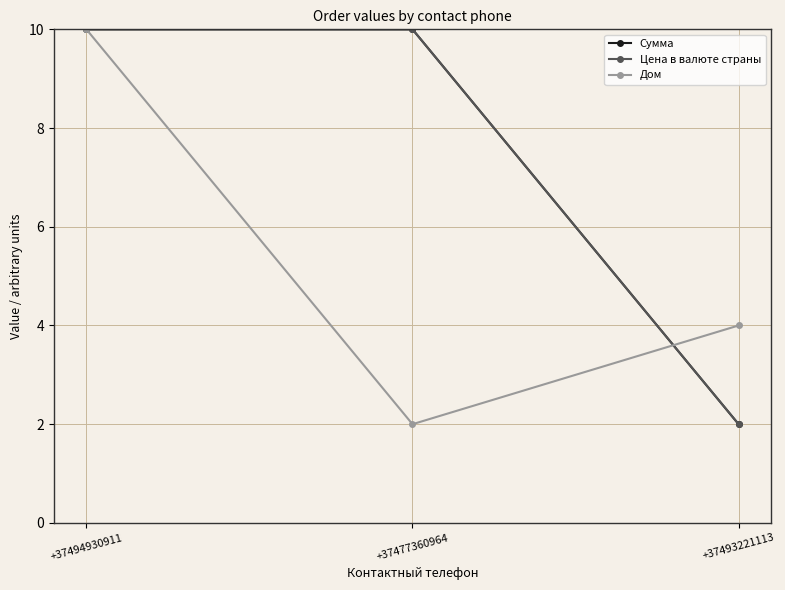

Which category has the lowest value across all series?

+37493221113